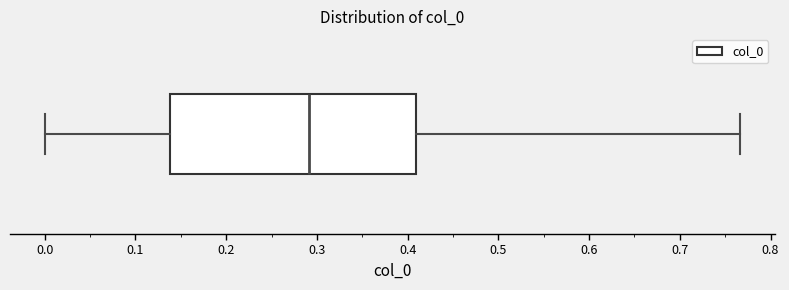

Where is the left edge of the box on the x-axis? The values are not printed on the chart, so give them approximately, as read against the axis.

0.14